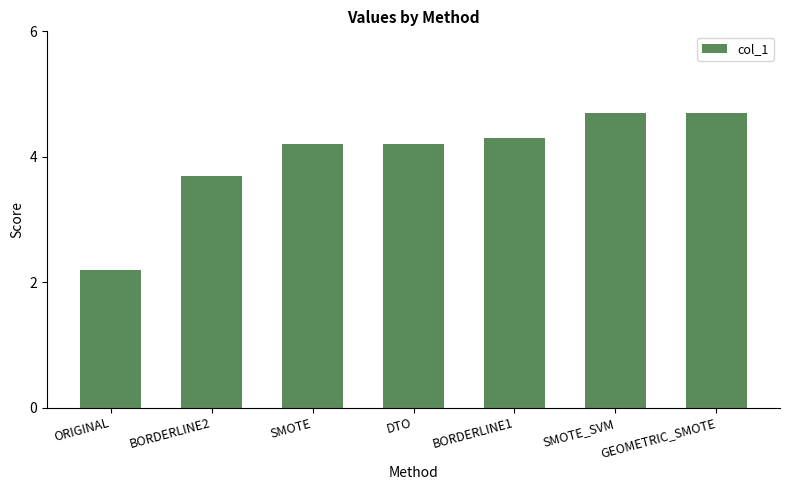

What is the change in value from BORDERLINE2 to GEOMETRIC_SMOTE?

+1.0